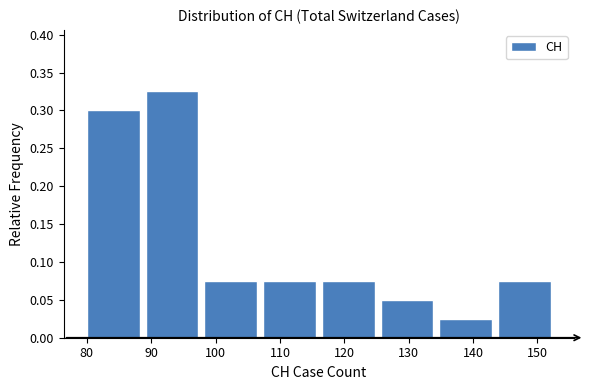

Reading left to right, transcribe this chart: for each bar, give the range it covers on the x-axis and its height. Neither the bar edges nor the heights are printed on the chart, so give them approximately, as read against the axes.

80 to 89: 0.300
89 to 98: 0.325
98 to 107: 0.075
107 to 117: 0.075
117 to 126: 0.075
126 to 135: 0.050
135 to 144: 0.025
144 to 153: 0.075